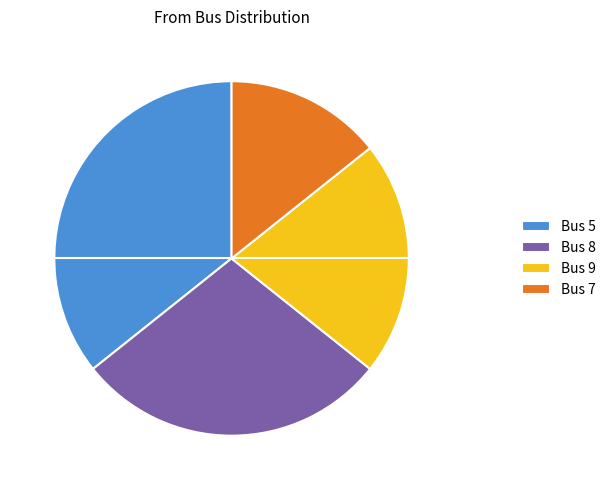

Approximately how many times larger is the value at Bus 7 compared to Bus 9?

0.7